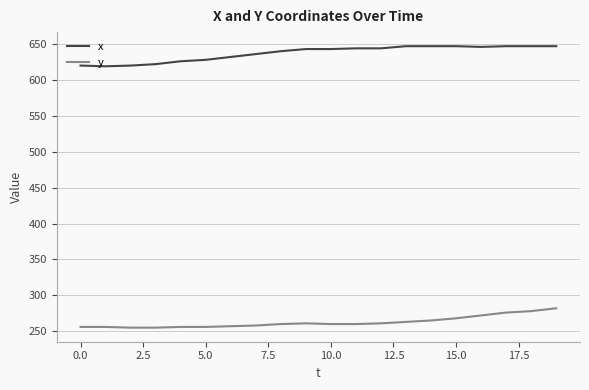

List the series in order of their peak value, highest first.

x, y